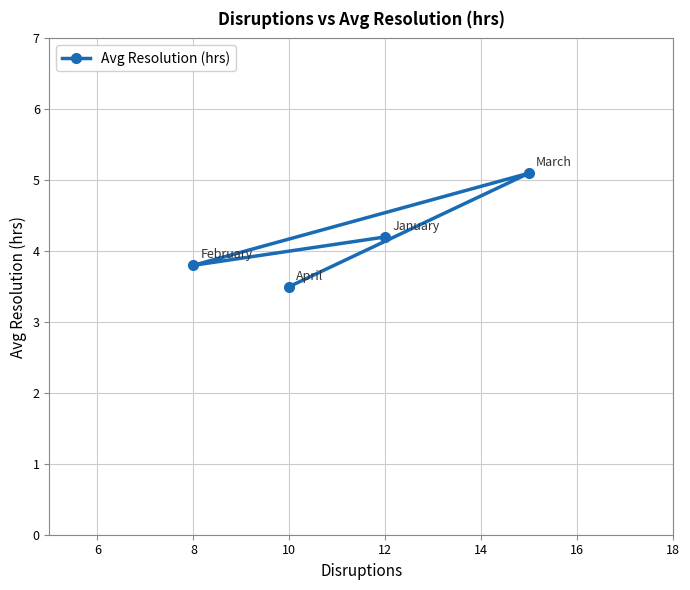

Which has a higher value, 12 or 8?

12